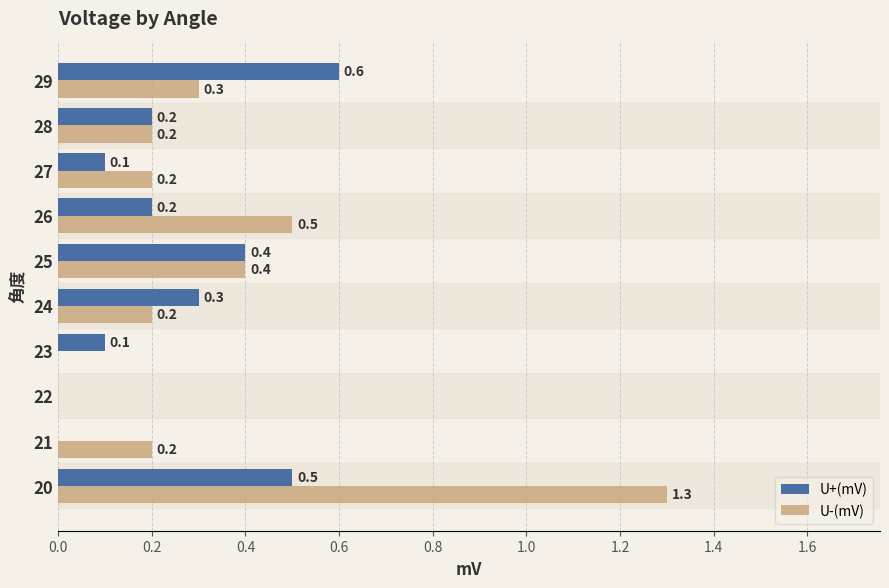

Which series changed the most between 21 and 23?

U-(mV)